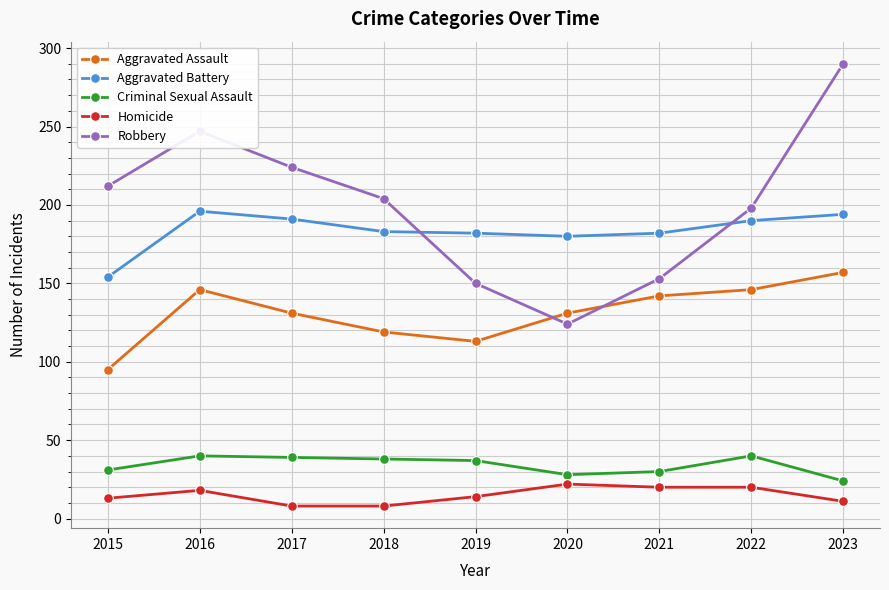

True or false: Criminal Sexual Assault and Robbery intersect in this chart.

False